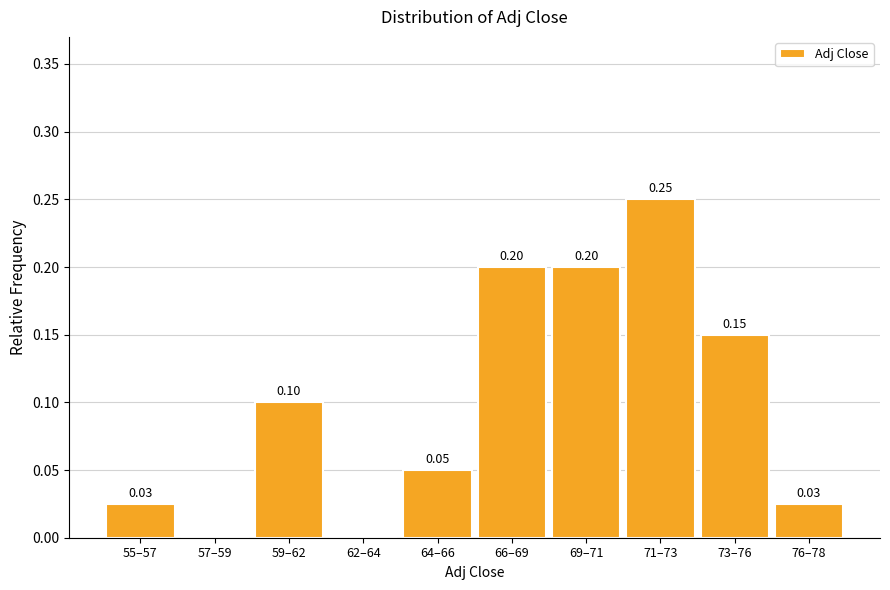

Between 76–78 and 66–69, which is larger?

66–69